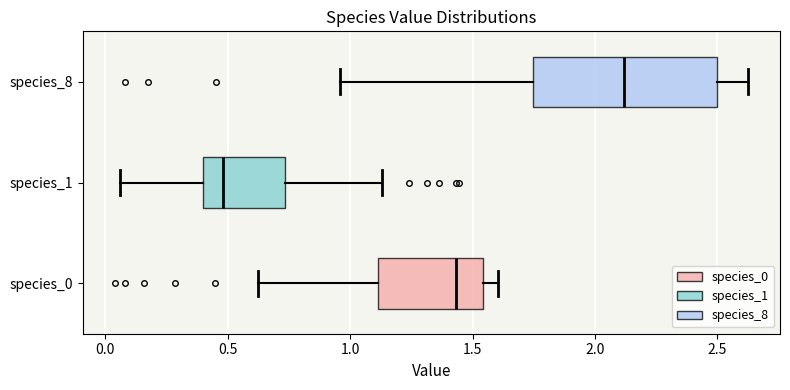

Which box is the widest, from its left edge to its right edge?

species_8